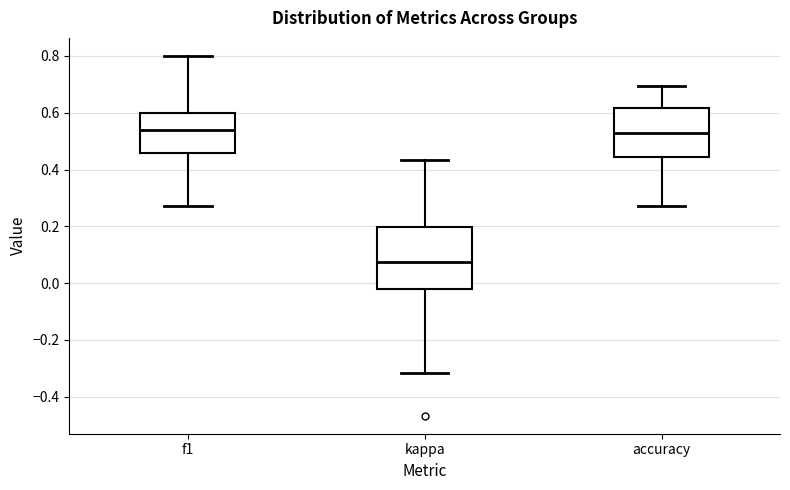

Where does the upper whisker of the box for f1 end on the y-axis? The values are not printed on the chart, so give them approximately, as read against the axis.

0.80